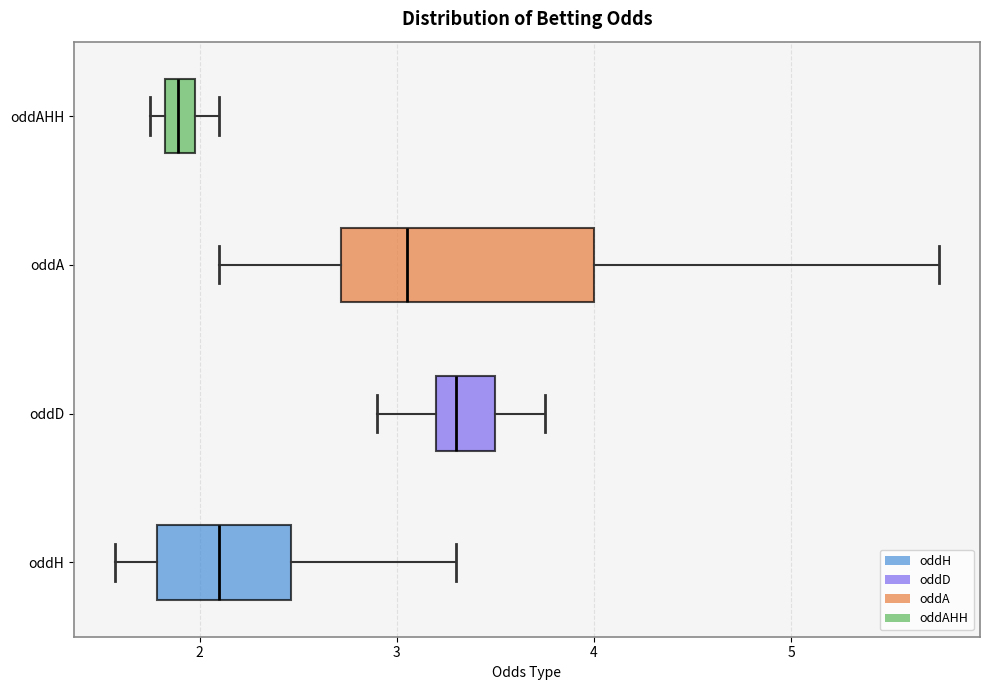

Reading bottom to top, transcribe this box plot: for each box, give where its median line is, the range the box spans, and where its two whiskers end, as read against the x-axis. The values are not printed on the chart, so give them approximately, as read against the axis.

oddH: median 2.1, box 1.8 to 2.5, whiskers 1.6 to 3.3
oddD: median 3.3, box 3.2 to 3.5, whiskers 2.9 to 3.8
oddA: median 3.1, box 2.7 to 4.0, whiskers 2.1 to 5.8
oddAHH: median 1.9, box 1.8 to 2.0, whiskers 1.8 (just left of the box's left edge) to 2.1